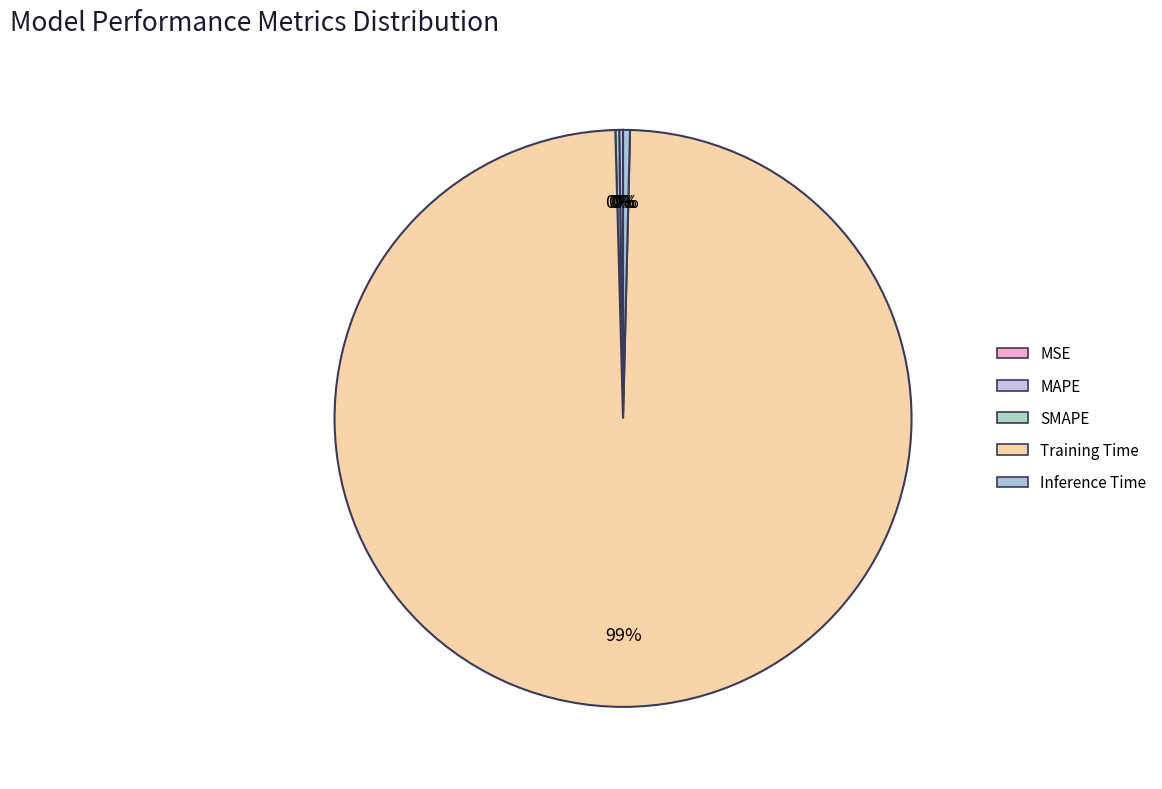

Count the number of slices in the pie.

5